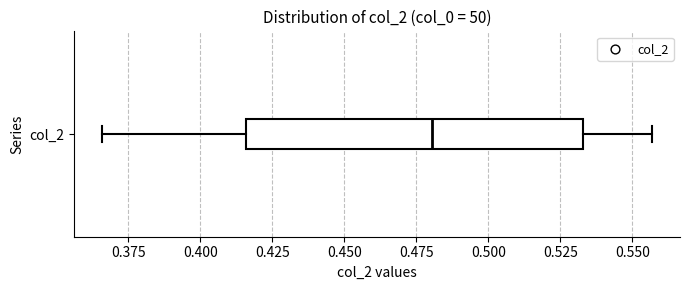

Read this box plot against the x-axis: the position of the median line, the range covered by the box, and the ends of both whiskers. The values are not printed on the chart, so give them approximately, as read against the axis.

median 0.480, box 0.415 to 0.535, whiskers 0.365 to 0.555